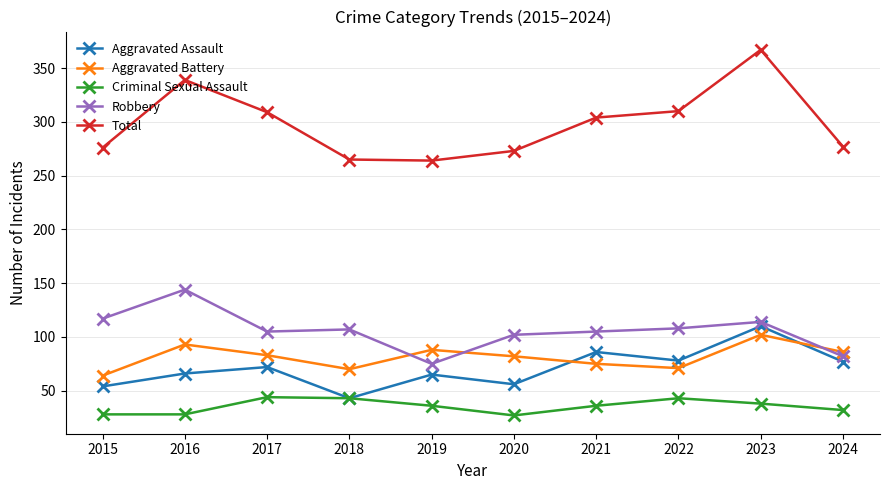

At which category is the sum across all series the highest?

2023